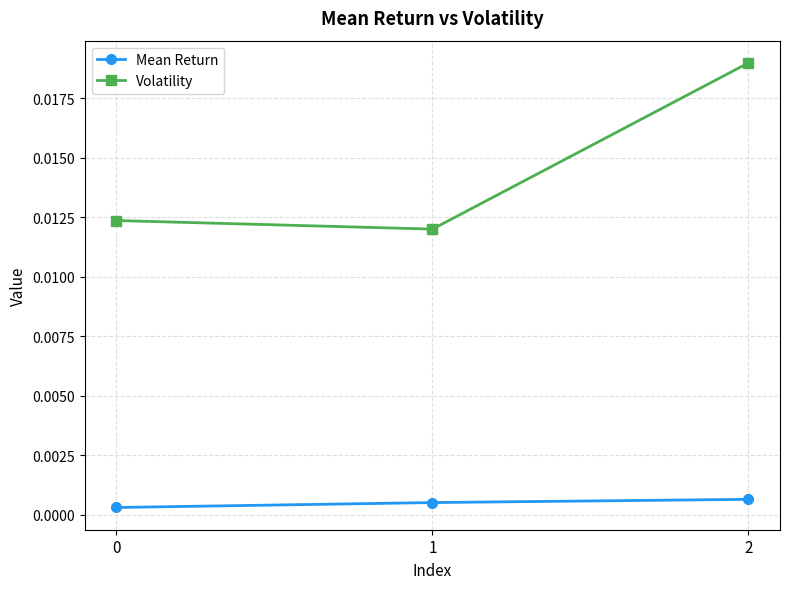

Which series has the largest range (max minus min)?

Volatility